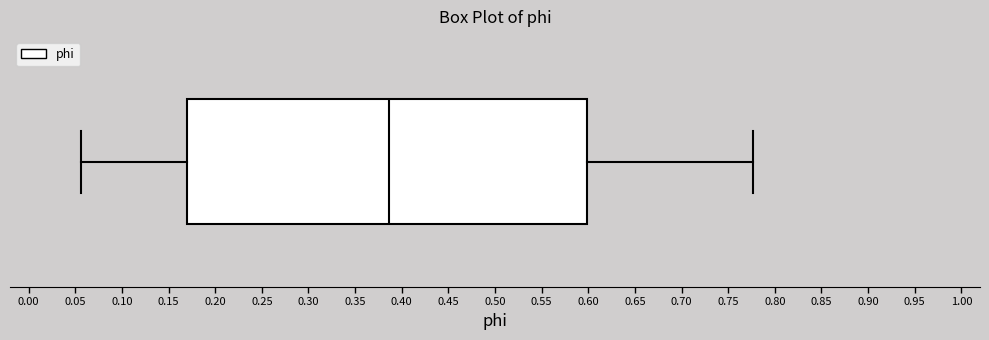

Transcribe this box plot: give where the median line is, the range the box spans, and where the two whiskers end, as read against the x-axis. The values are not printed on the chart, so give them approximately, as read against the axis.

median 0.385, box 0.170 to 0.600, whiskers 0.055 to 0.775